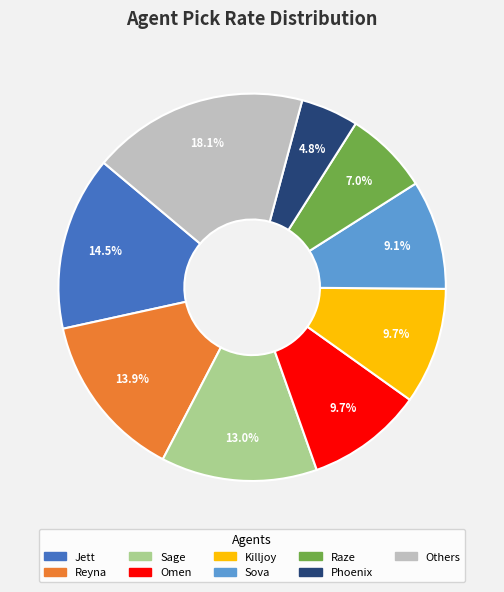

Does any single category account for the majority?

No